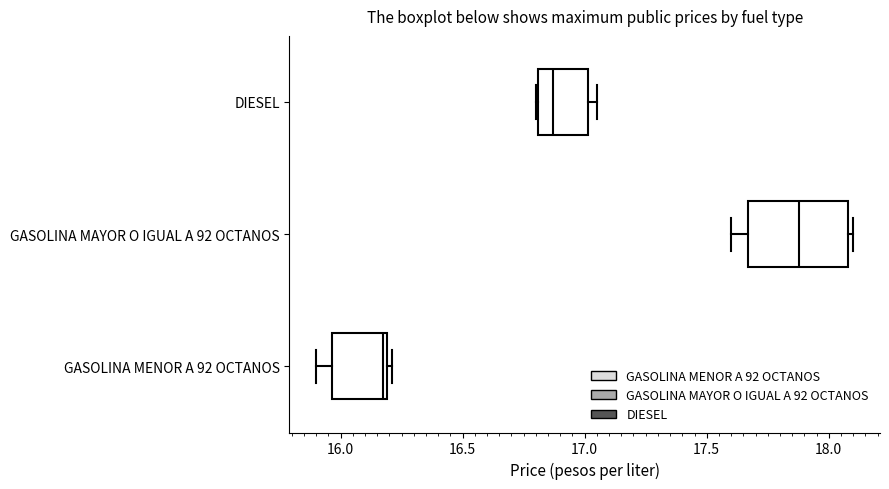

Which box's median line is the furthest to the right?

GASOLINA MAYOR O IGUAL A 92 OCTANOS